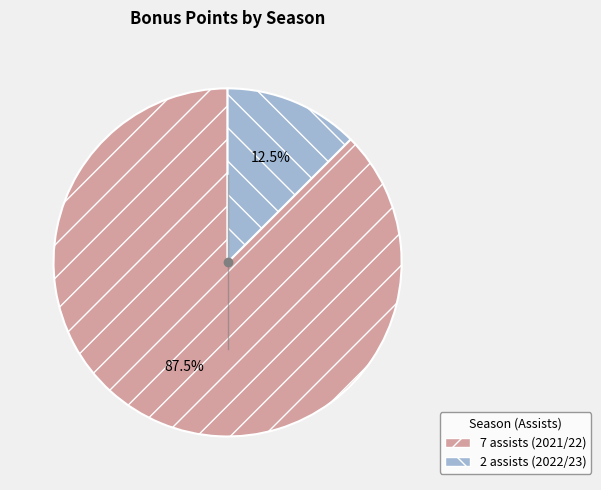

Approximately how many times larger is the value at 2 assists (2022/23) compared to 7 assists (2021/22)?

0.1